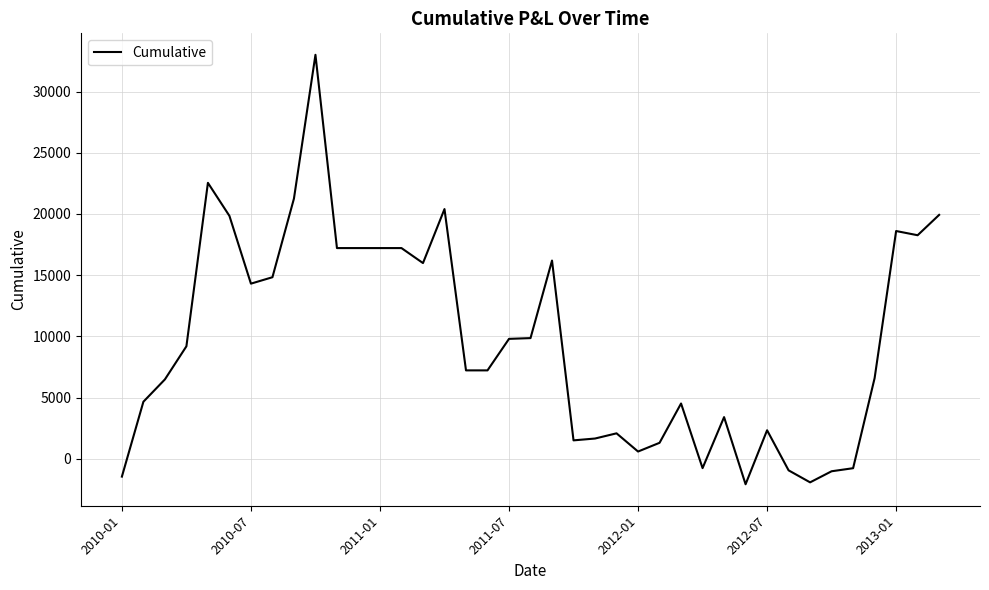

What is the minimum value shown in the chart?

-2087.5